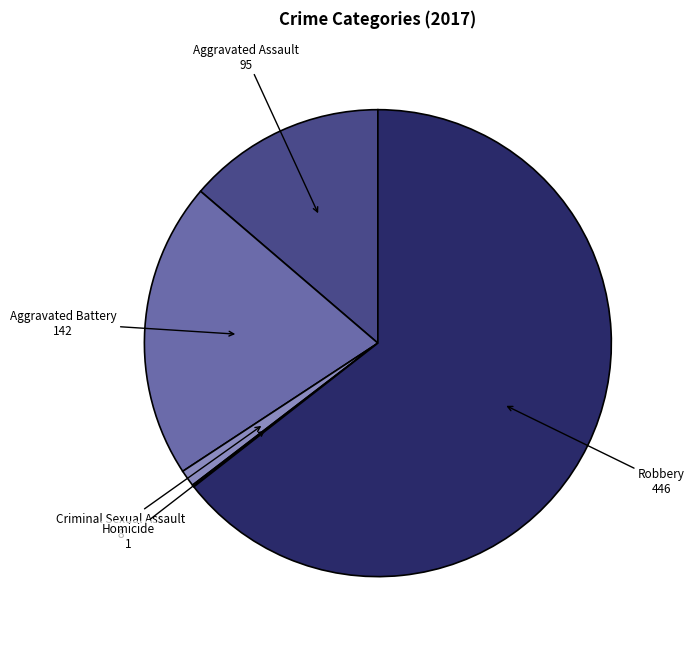

Is there any slice that represents more than half of the pie?

Yes